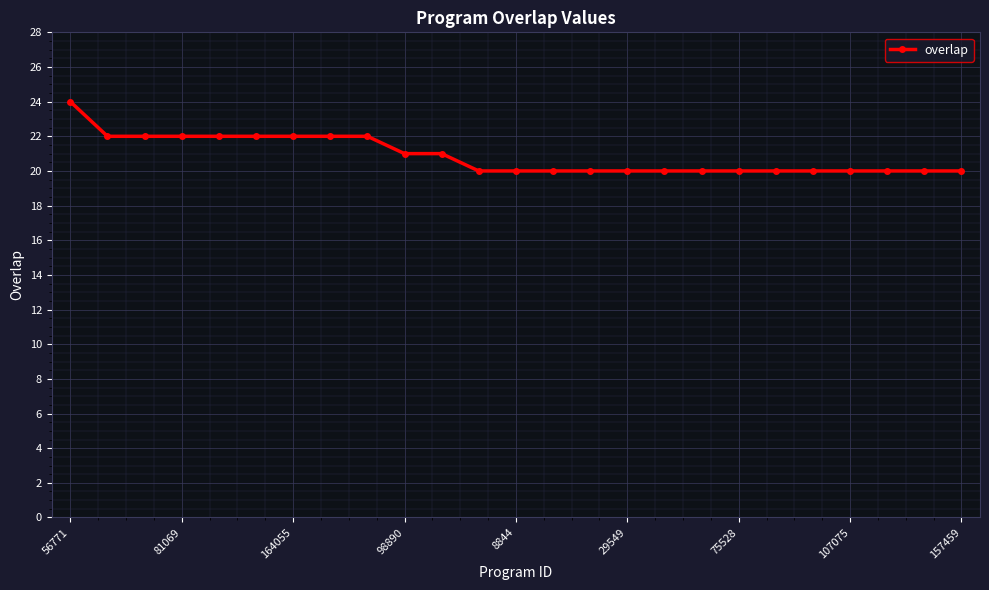

How many lines are shown in the chart?

1